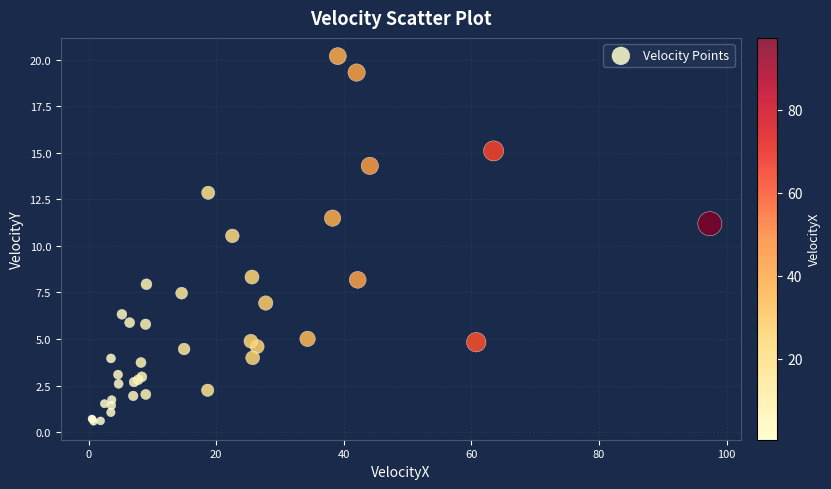

What Y value in the scatter plot is closest to 10?

10.5